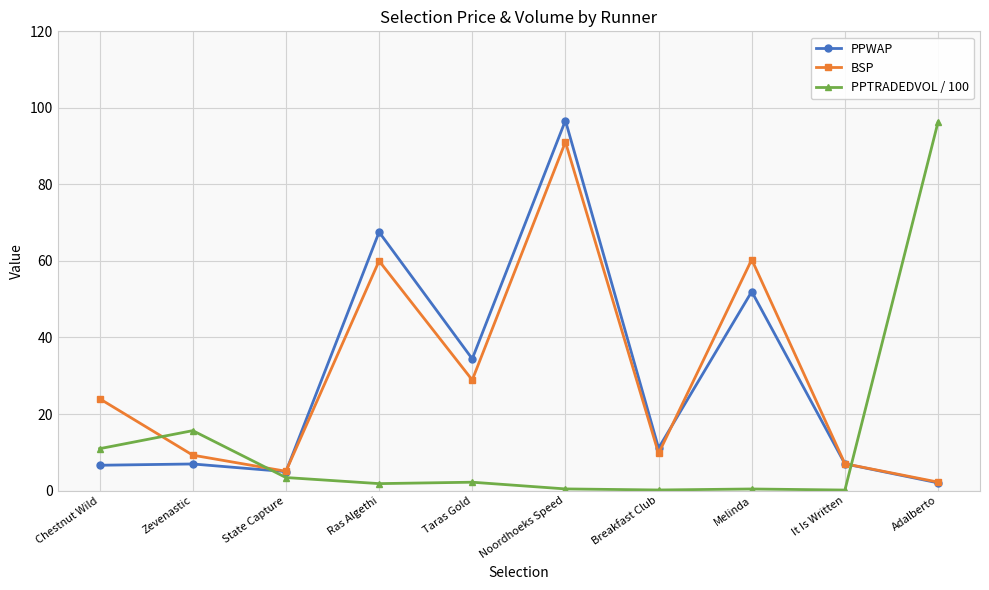

At which category is the sum across all series the highest?

Noordhoeks Speed